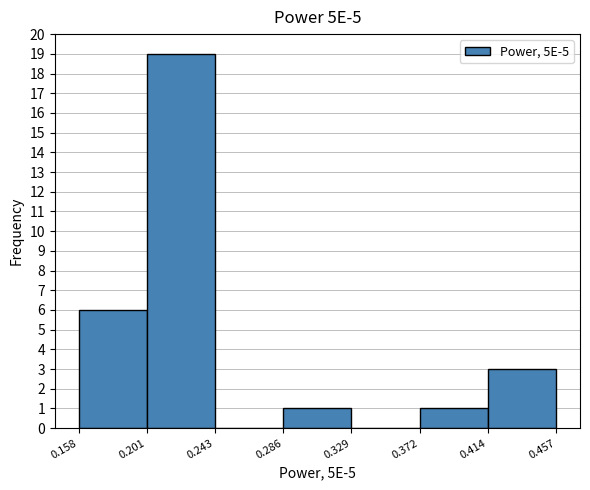

Reading left to right, transcribe this chart: for each bar, give the range it covers on the x-axis and its height. The values are not printed on the chart, so give them approximately, as read against the axis.

0.158 to 0.201: 6
0.201 to 0.243: 19
0.243 to 0.286: 0
0.286 to 0.329: 1
0.329 to 0.372: 0
0.372 to 0.414: 1
0.414 to 0.457: 3